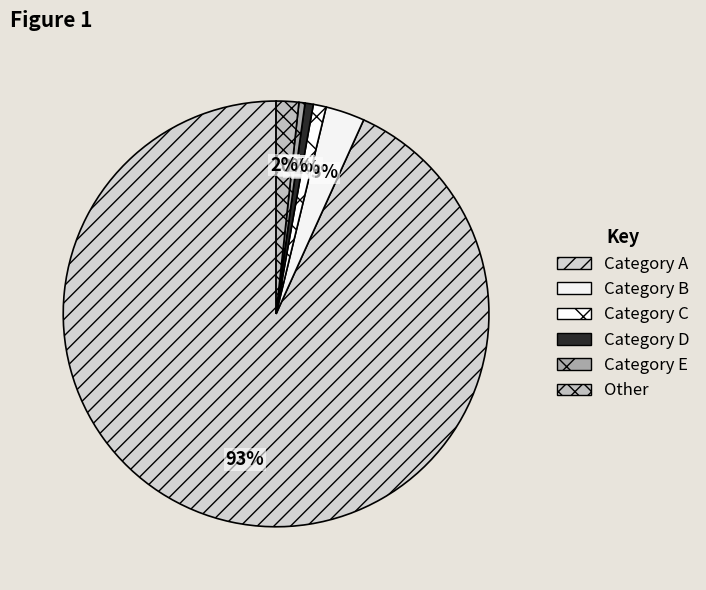

Which category accounts for the majority?

Category A